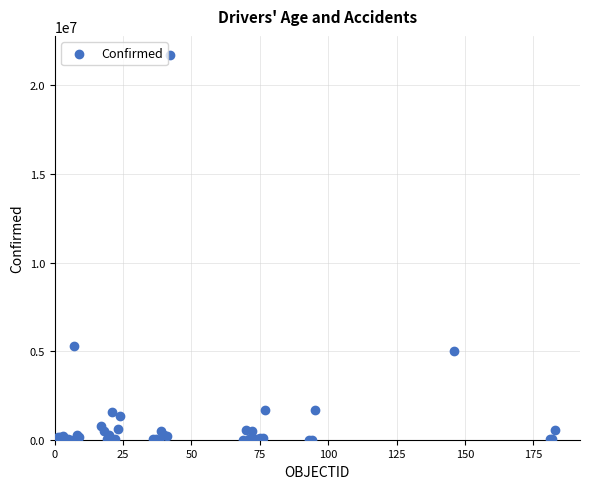

What Y value in the scatter plot is closest to 10857230?

5278910